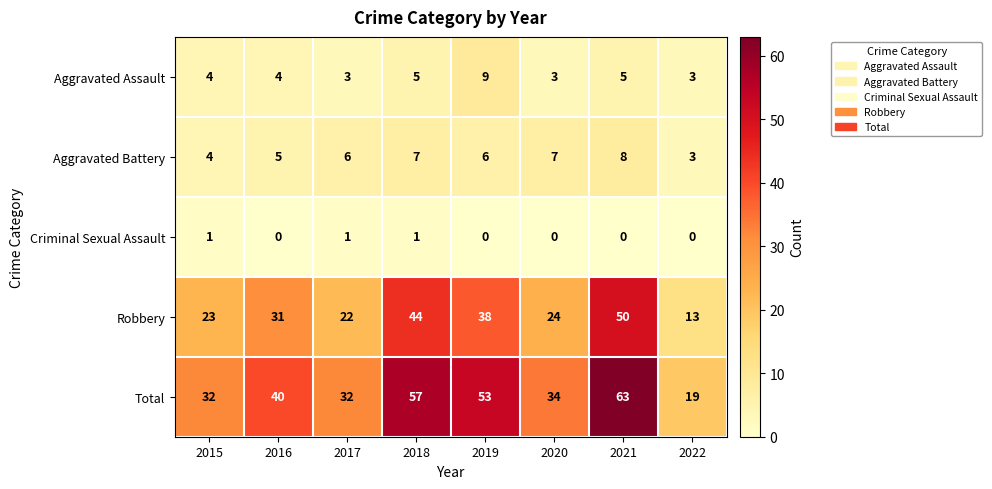

At which label does Robbery reach its peak?

2021